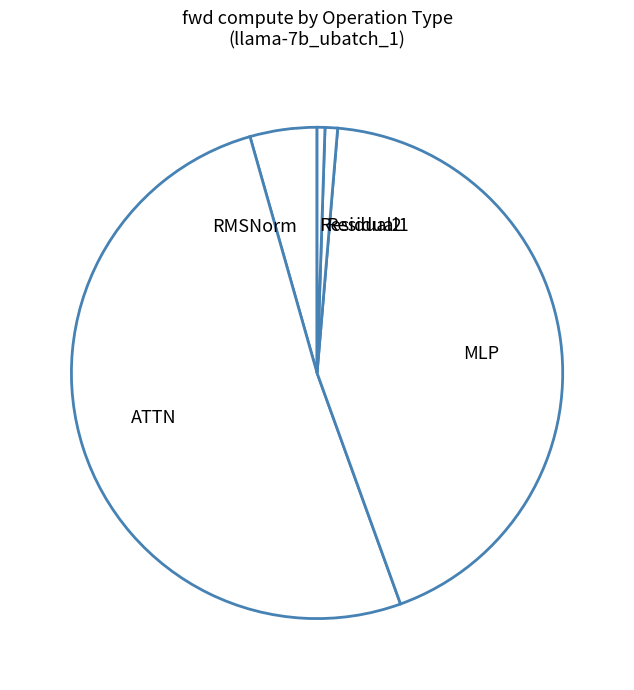

Which has a higher value, RMSNorm or ATTN?

ATTN